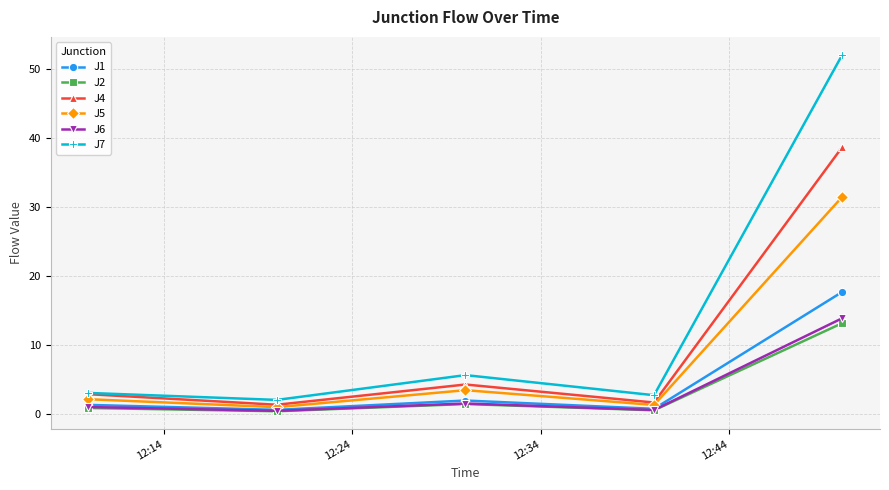

How many interior local valleys does the J5 series have?

2